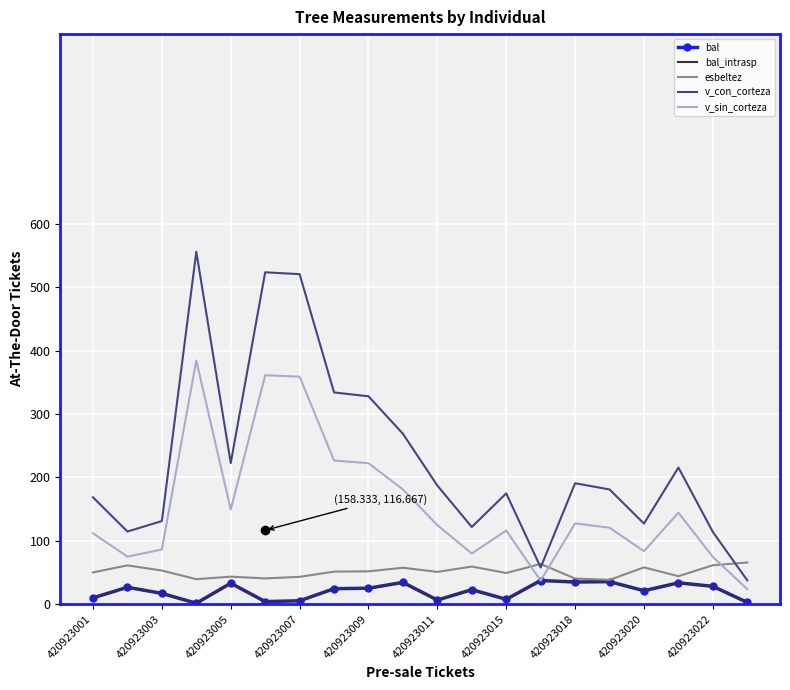

How many data points in esbeltez are less than 51?

10